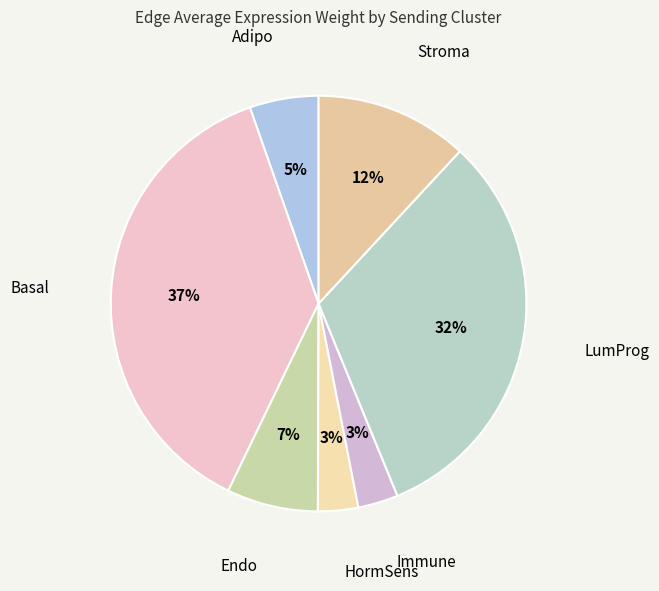

Count the number of slices in the pie.

7